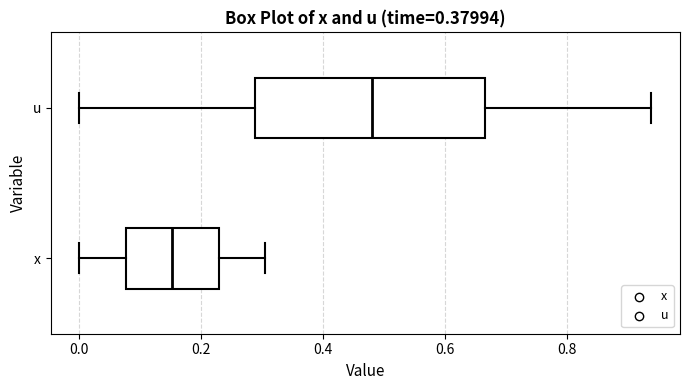

Comparing the boxes themselves (not the whiskers), which one is the widest?

u